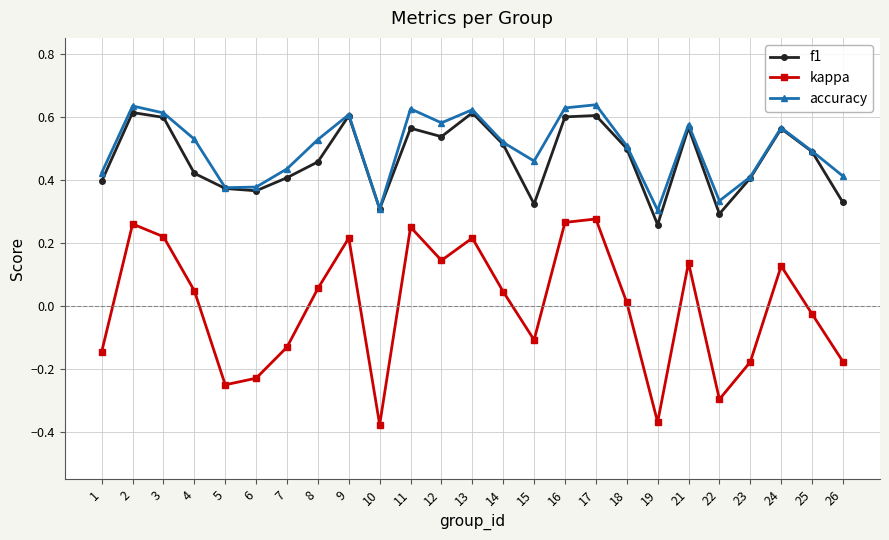

Where is kappa nearest to the value 0?

18